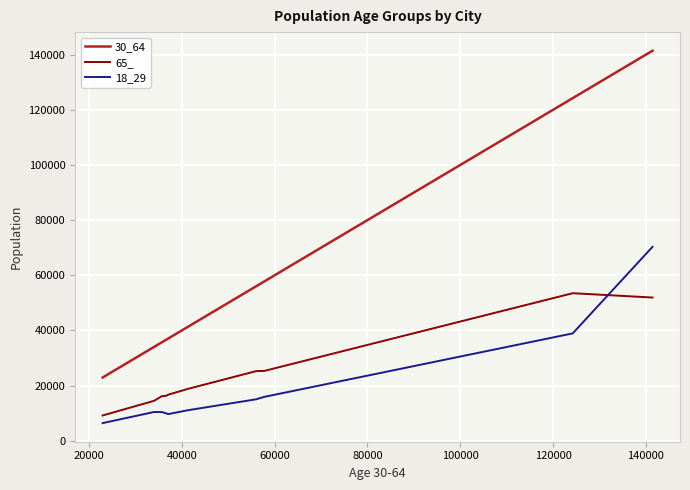

Rank the series by their maximum value, from lowest to highest.

65_, 18_29, 30_64